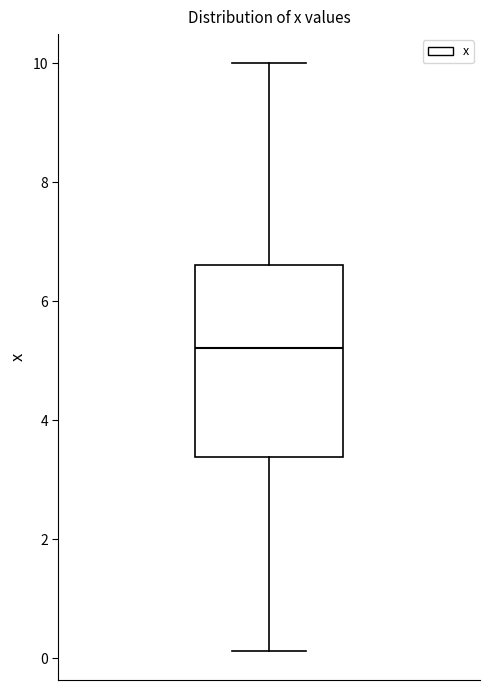

Read this box plot against the y-axis: the position of the median line, the range covered by the box, and the ends of both whiskers. The values are not printed on the chart, so give them approximately, as read against the axis.

median 5.2, box 3.4 to 6.6, whiskers 0.2 to 10.0